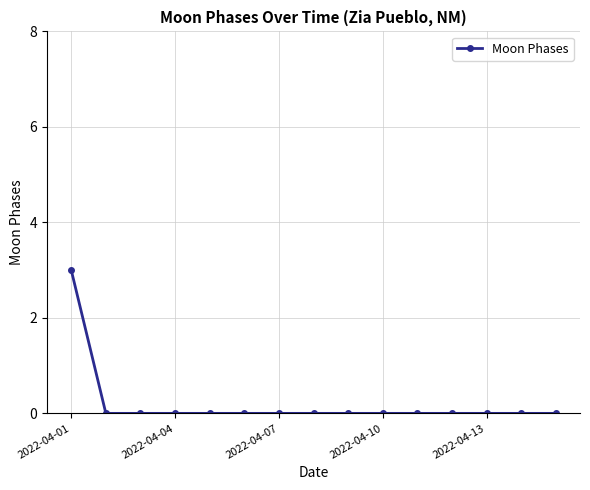

What is the greatest value displayed?

3